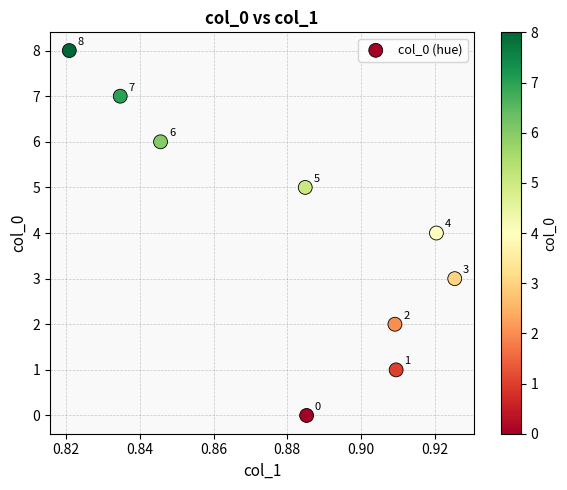

What is the range of Y values (max minus min)?

8